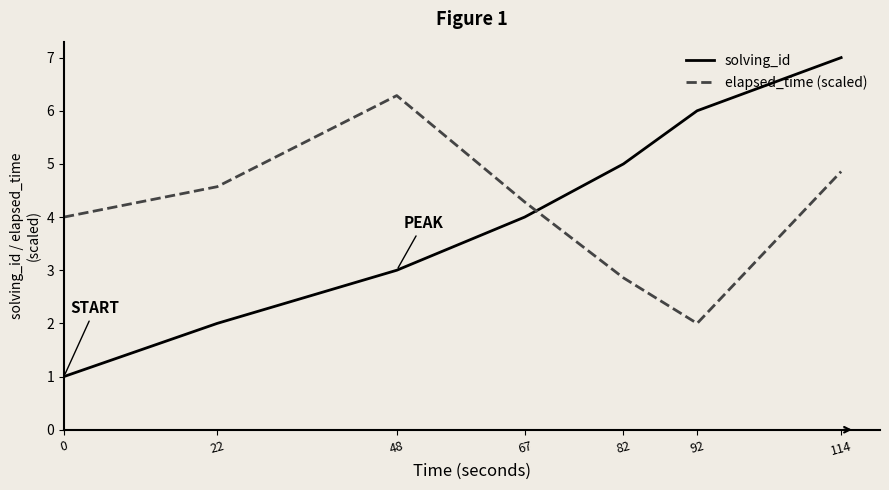

True or false: solving_id and elapsed_time (scaled) cross at least once.

True